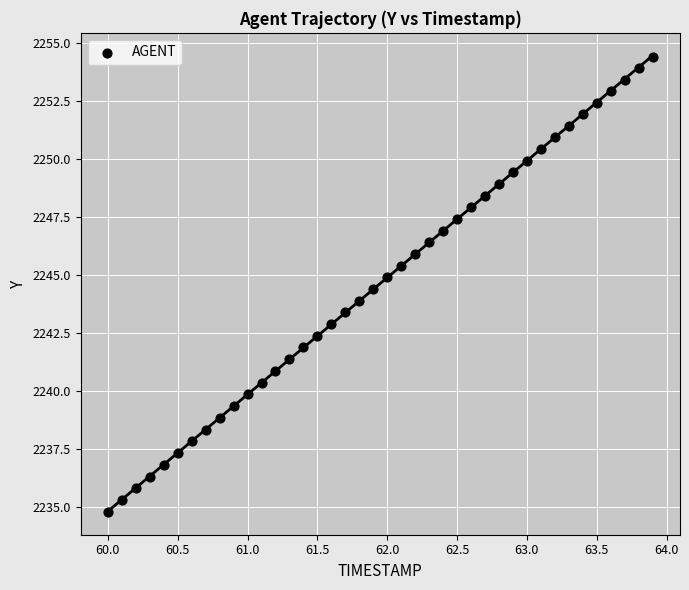

What is the range of Y values (max minus min)?

19.6